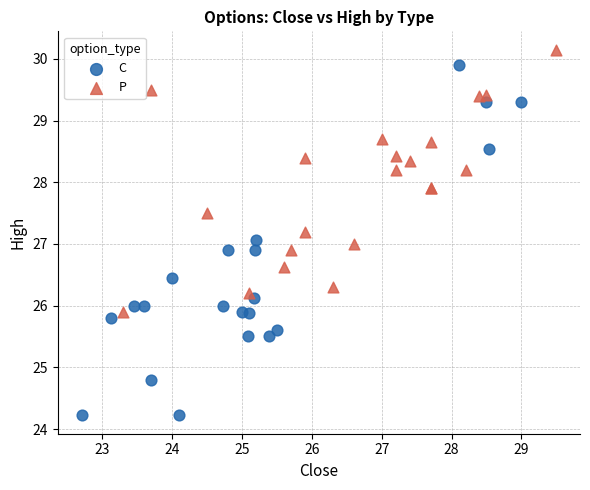

Which series reaches the minimum Y coordinate?

C